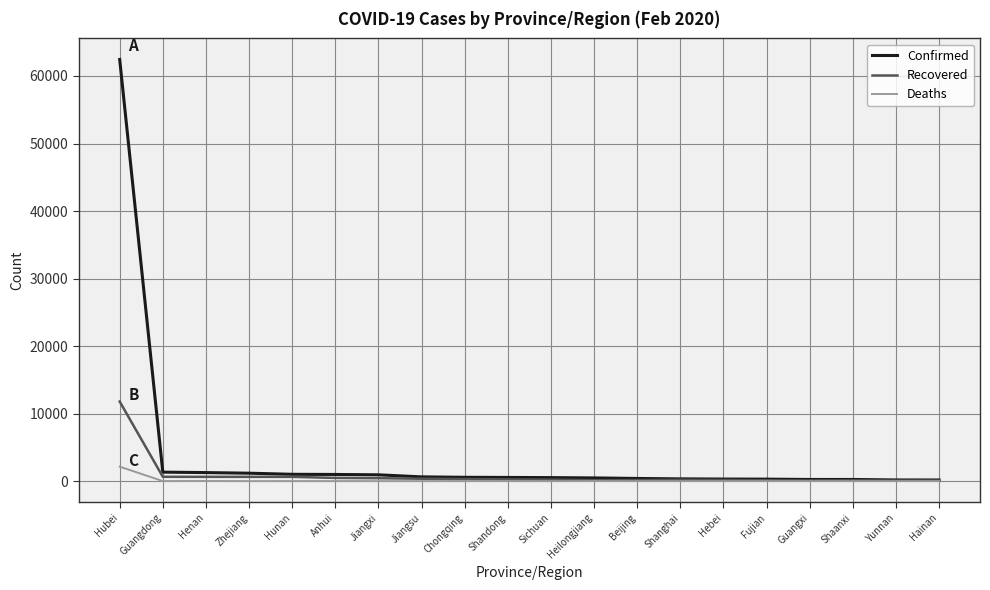

Rank the series by their maximum value, from lowest to highest.

Deaths, Recovered, Confirmed